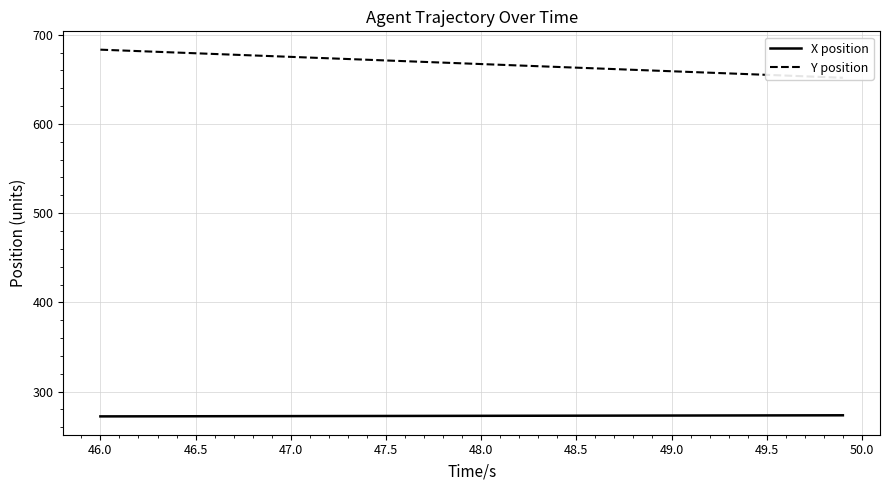

Count the number of categories in the chart.

40